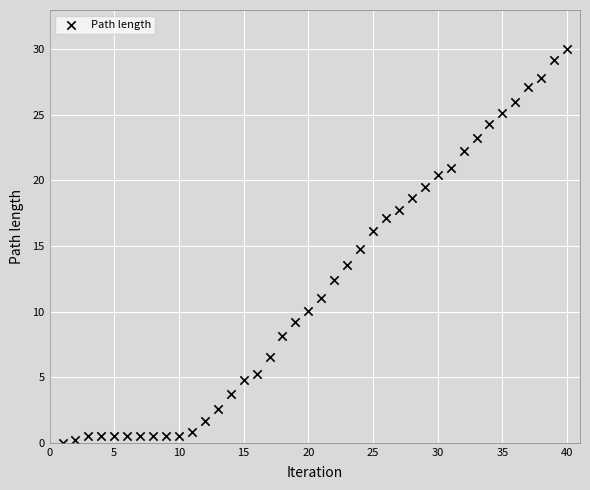

What is the range of X values (max minus min)?

39.0